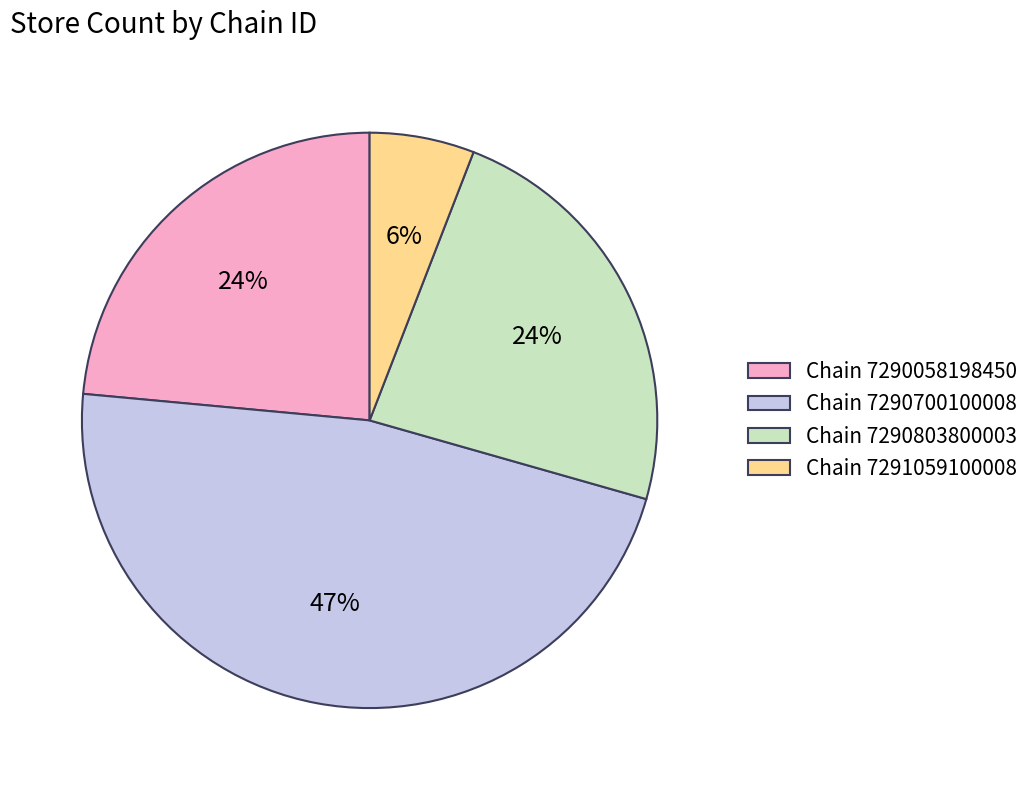

To the nearest percent, what is the difference between the largest and smallest slice percentages?

41%